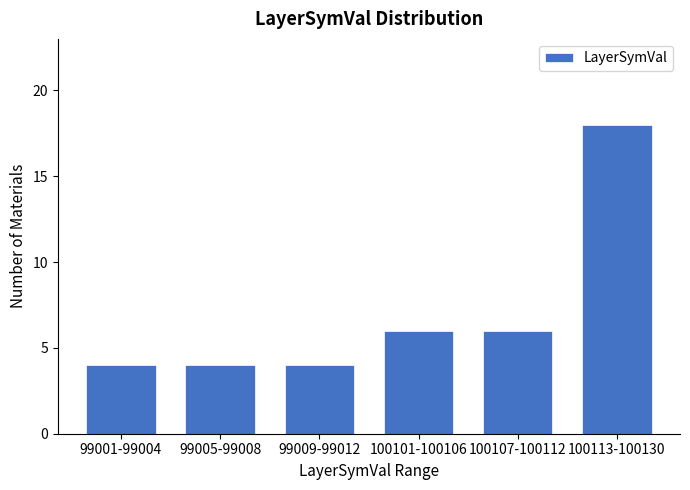

Reading right to left, what are all the values shown in this chart?

18	6	6	4	4	4